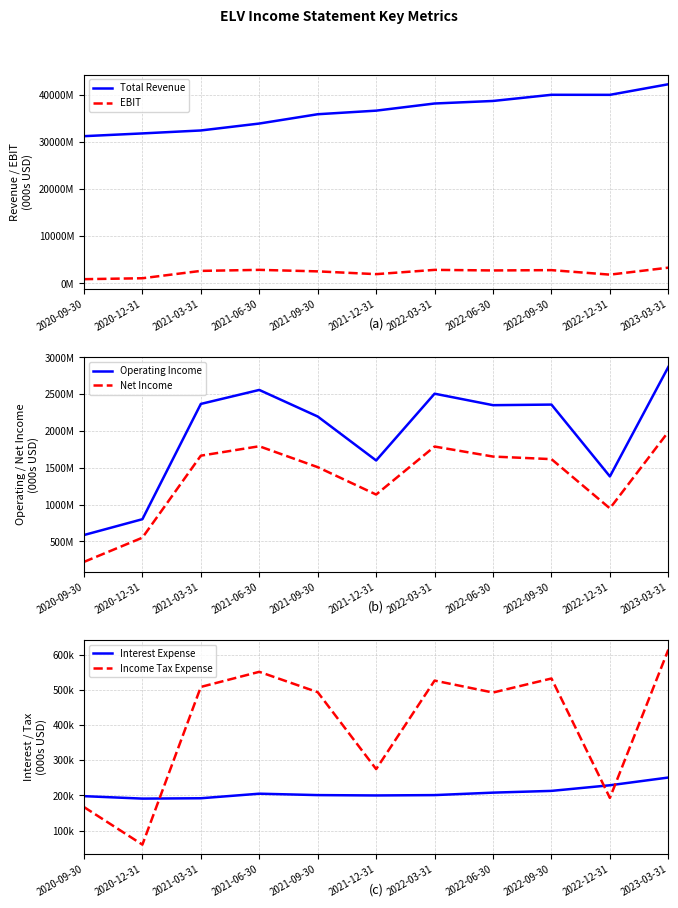

True or false: Net Income and Operating Income intersect in this chart.

False